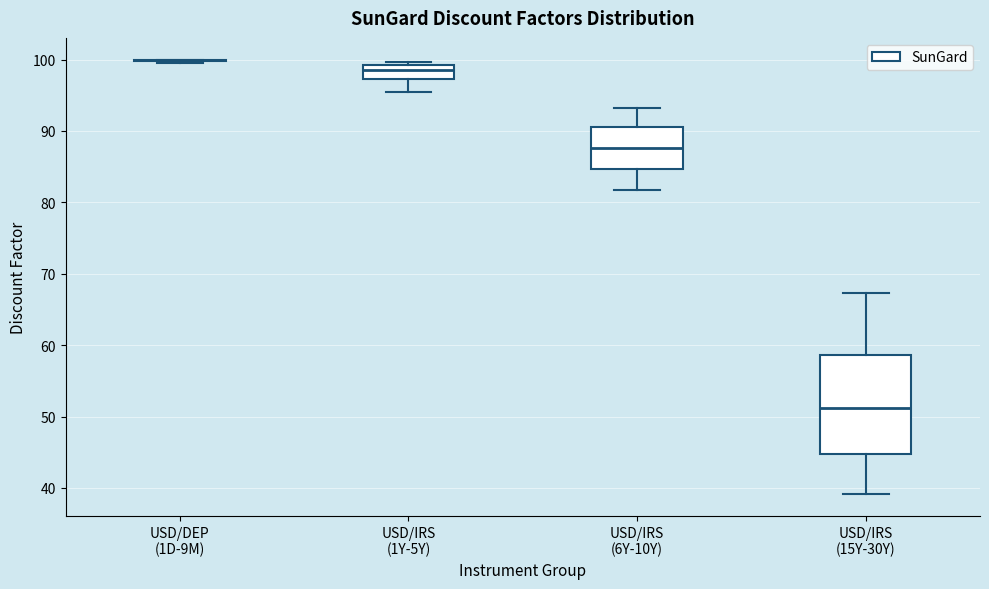

Reading left to right, transcribe this box plot: for each box, give where its median line is, the range the box spans, and where its two whiskers end, as read against the y-axis. The values are not printed on the chart, so give them approximately, as read against the axis.

USD/DEP (1D-9M): box collapsed to a line at 100, whiskers 100 to 100
USD/IRS (1Y-5Y): median 99 (inside the box), box 97 to 99, whiskers 96 to 100
USD/IRS (6Y-10Y): median 88, box 85 to 91, whiskers 82 to 93
USD/IRS (15Y-30Y): median 51, box 45 to 59, whiskers 39 to 67